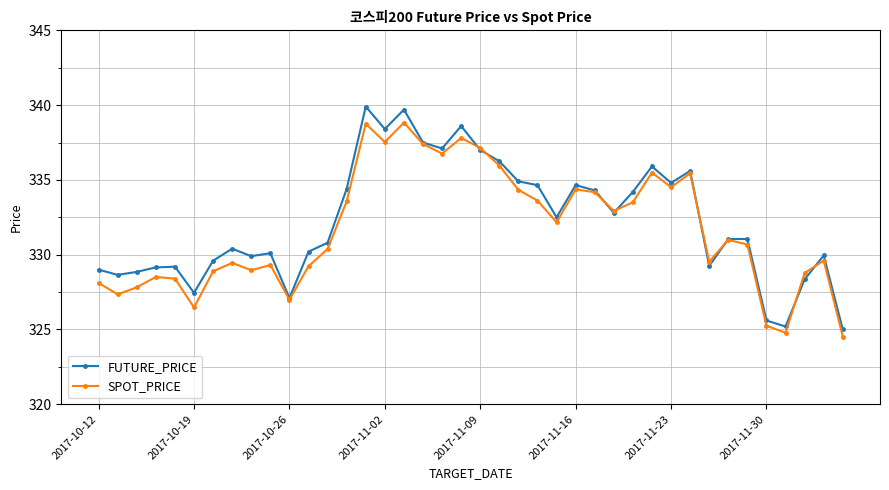

What is the maximum value for SPOT_PRICE?

338.8